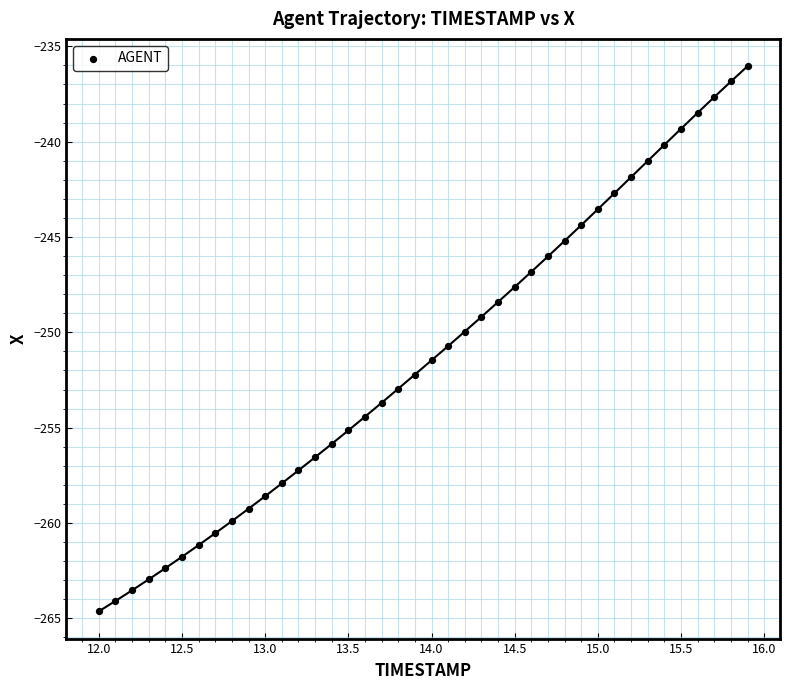

What is the range of Y values (max minus min)?

28.6